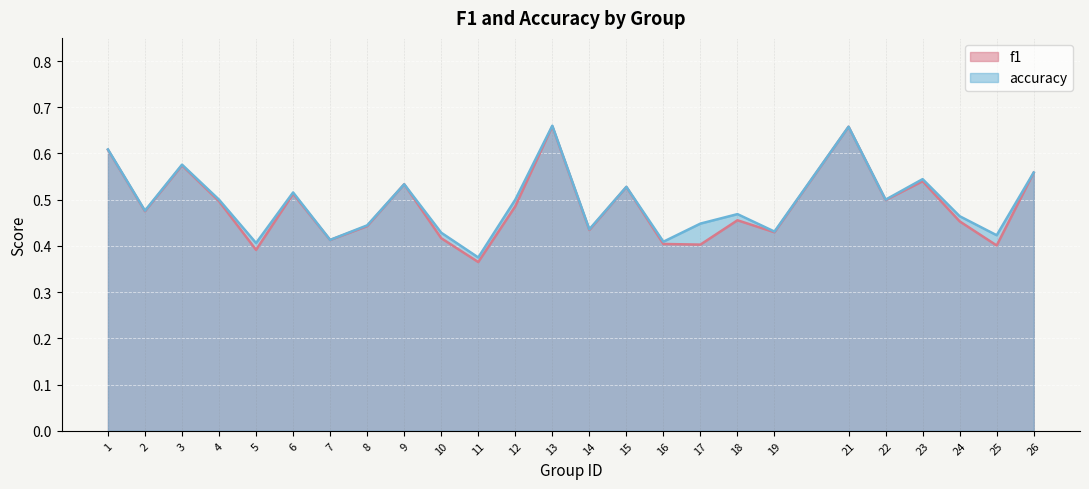

At which category does f1 reach its first local valley?

2